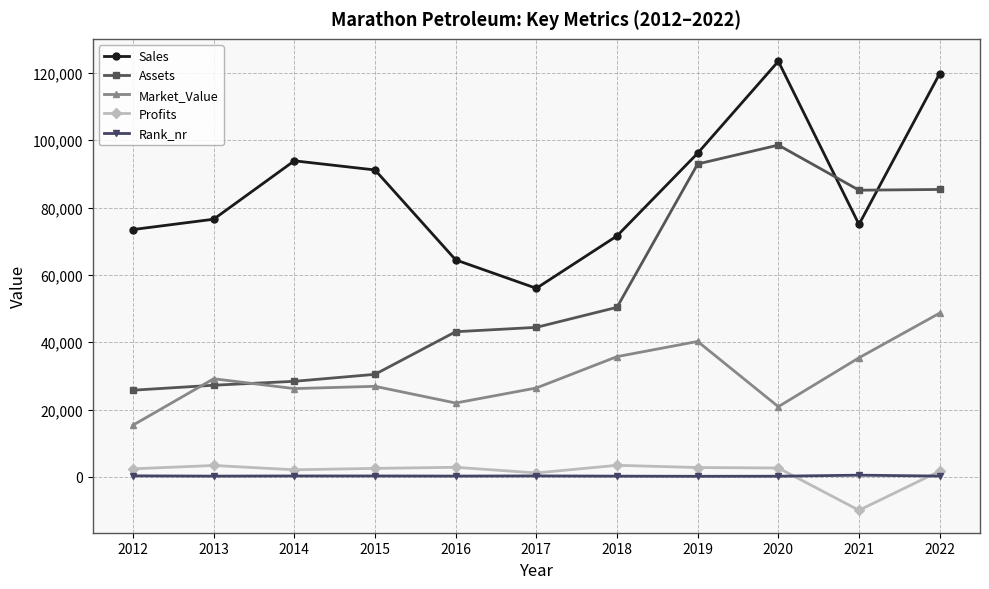

At how many categories does at least one series exceed 17078?

11